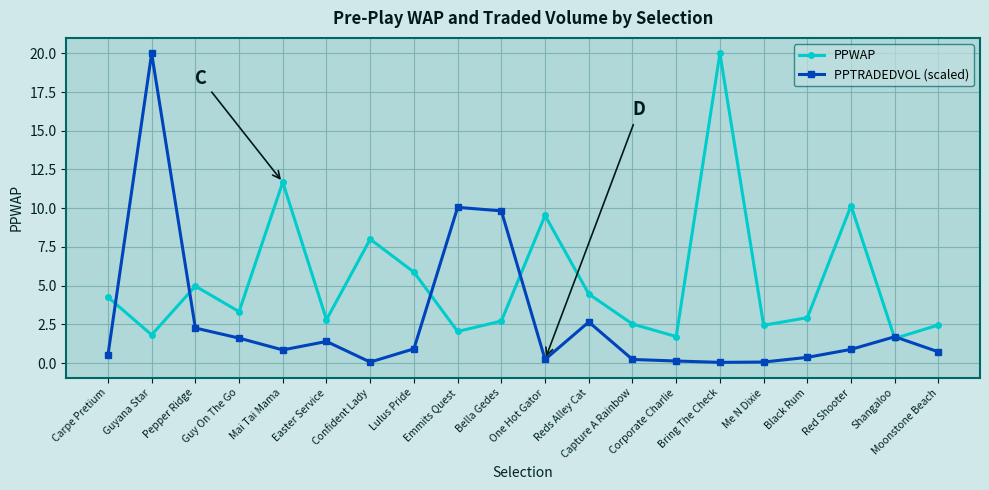

How many data points does each series have?

20